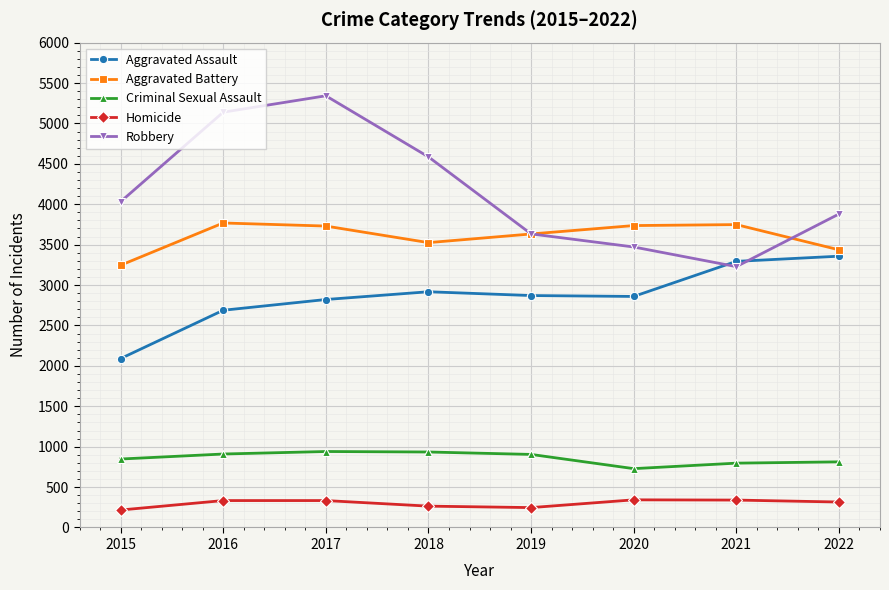

What is the spread (max minus min) of values at 2016?

4806